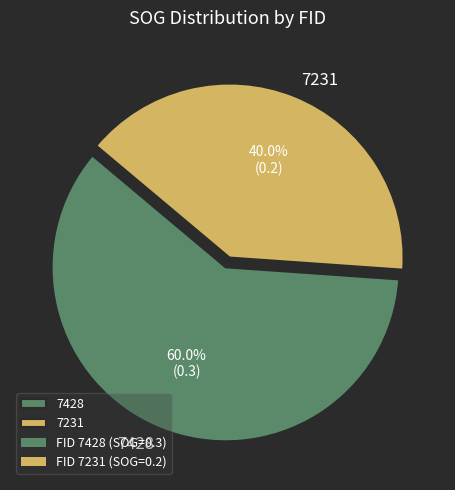

What percentage do 7231 and 7428 together represent?

100.0%